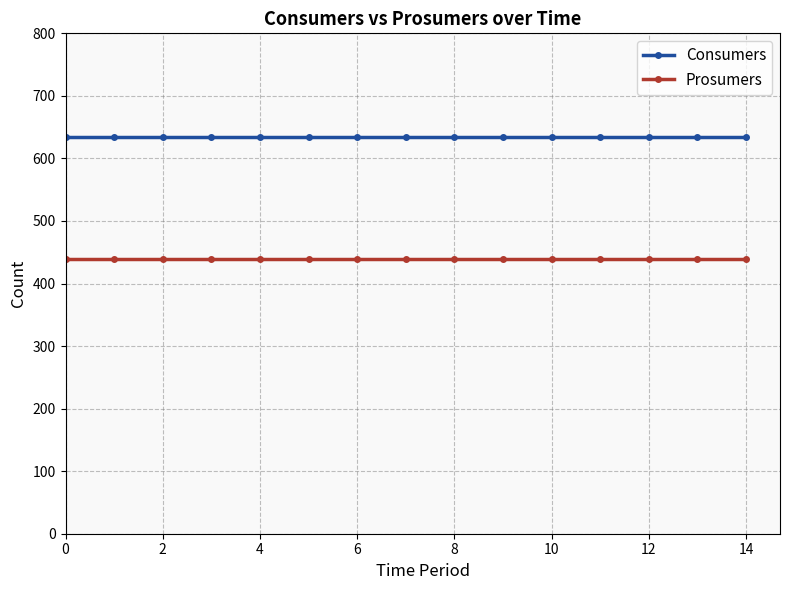

What is the smallest value displayed?

440